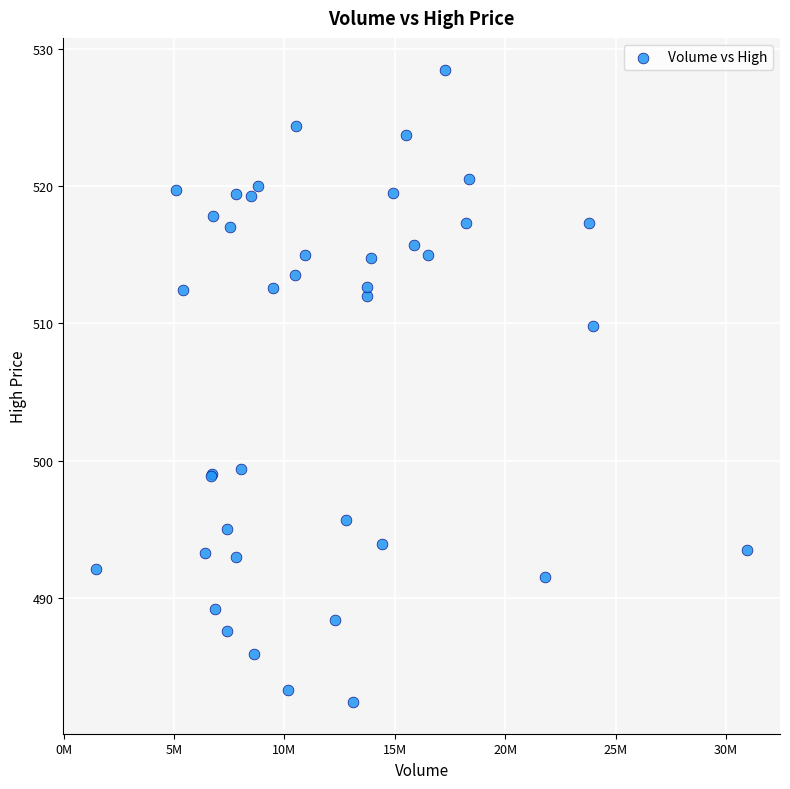

What Y value in the scatter plot is closest to 505?

509.8